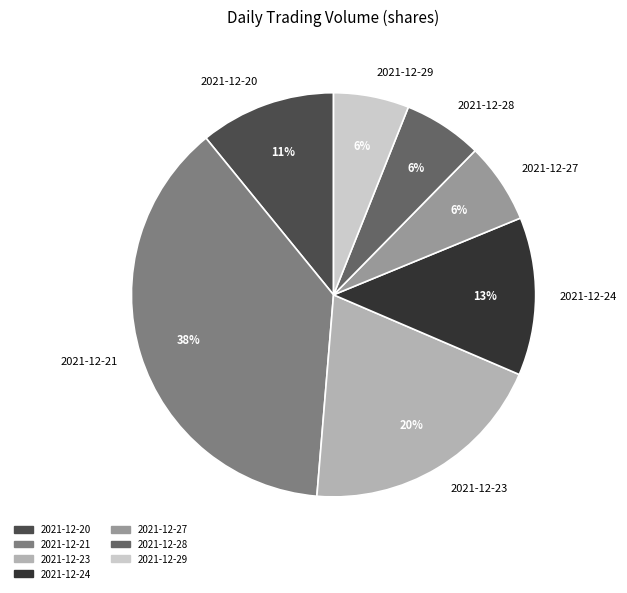

Count the number of slices in the pie.

7